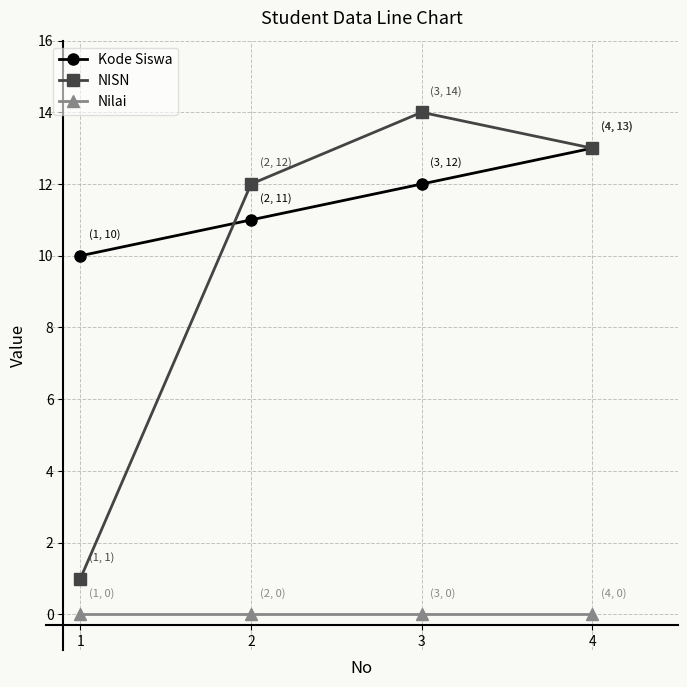

Reading left to right, transcribe all the data shown in this chart.

Kode Siswa: 1=10	2=11	3=12	4=13
NISN: 1=1	2=12	3=14	4=13
Nilai: 1=0	2=0	3=0	4=0